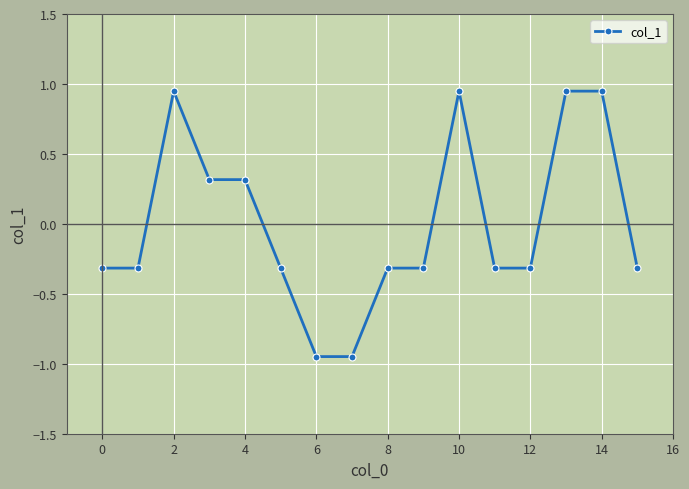

What is the difference between the maximum and minimum values?

1.9